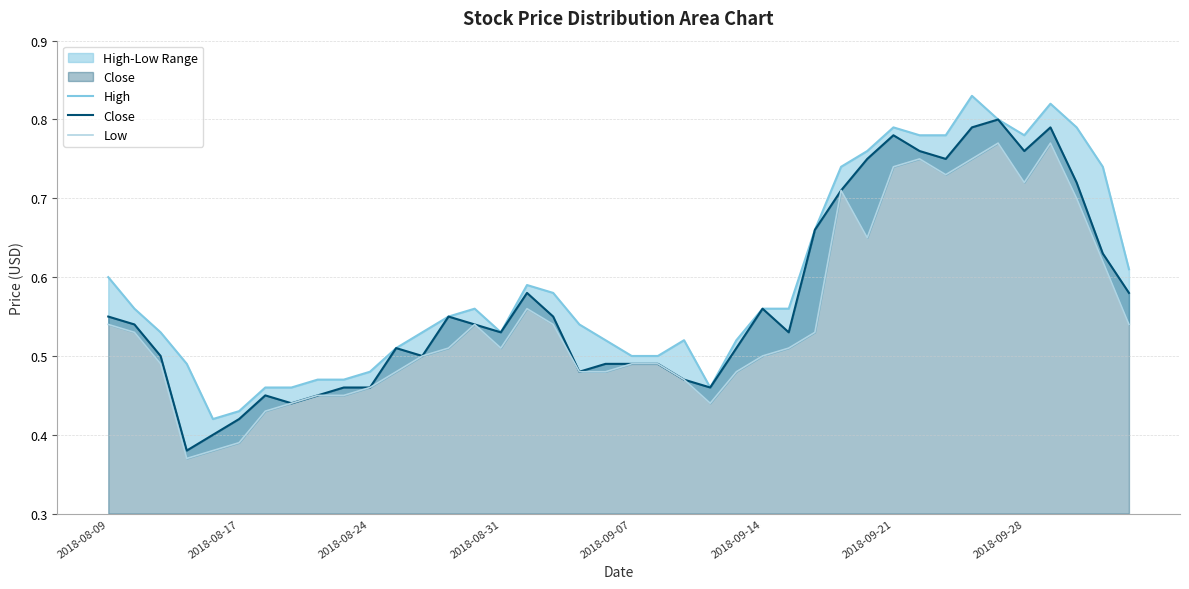

Which series has the largest range (max minus min)?

Close